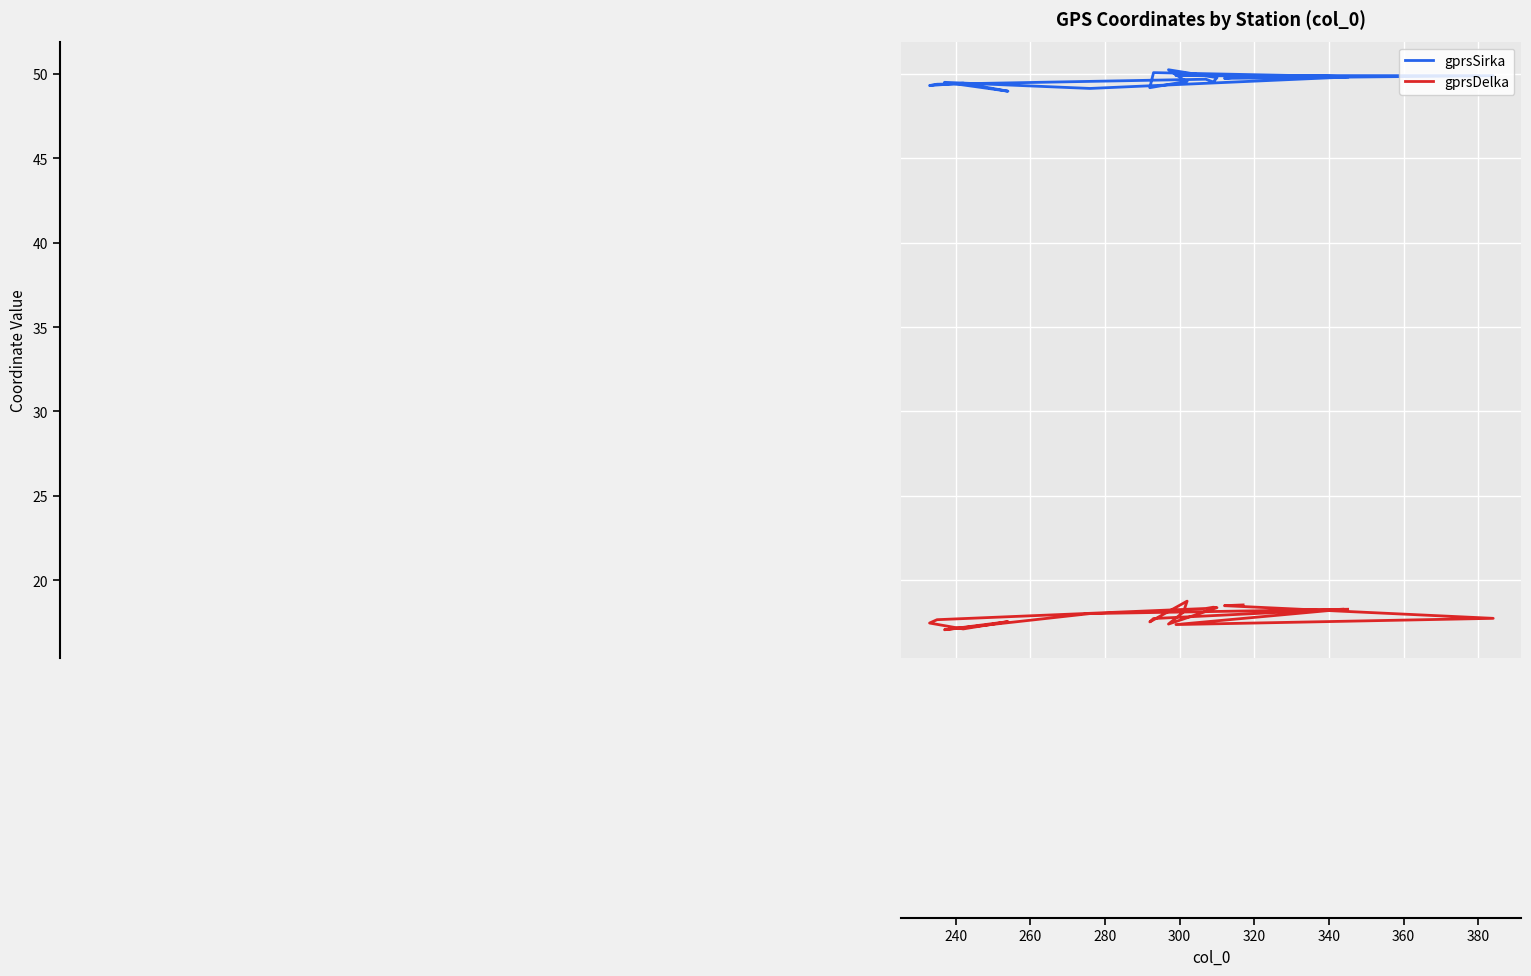

Where is the first local maximum for gprsDelka?

300